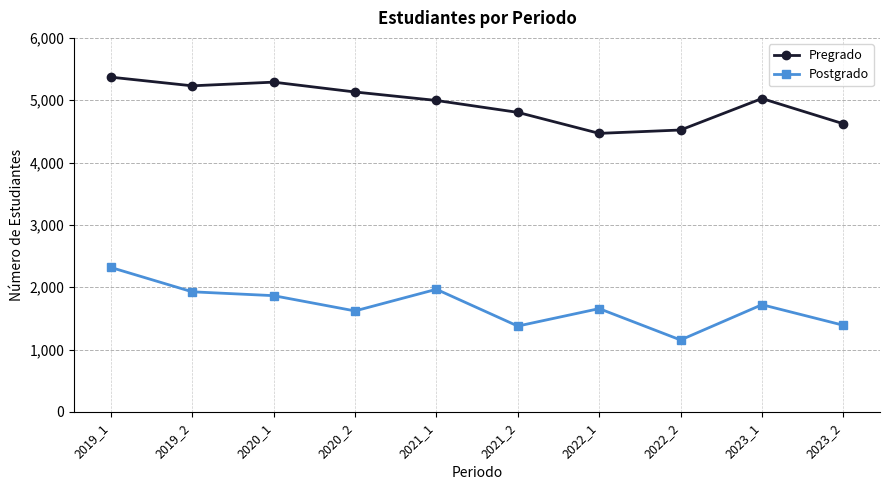

At how many categories does at least one series exceed 3686?

10